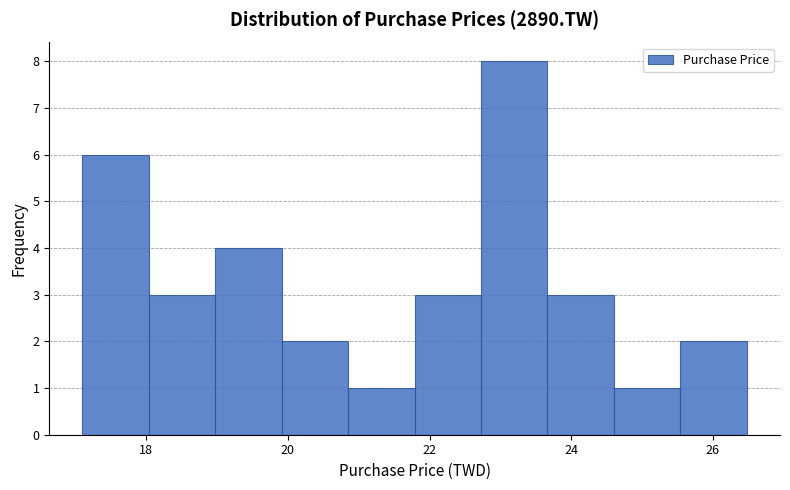

Reading left to right, transcribe this chart: for each bar, give the range it covers on the x-axis and its height. Neither the bar edges nor the heights are printed on the chart, so give them approximately, as read against the axes.

17.2 to 18.0: 6
18.0 to 19.0: 3
19.0 to 20.0: 4
20.0 to 20.8: 2
20.8 to 21.8: 1
21.8 to 22.8: 3
22.8 to 23.6: 8
23.6 to 24.6: 3
24.6 to 25.6: 1
25.6 to 26.4: 2